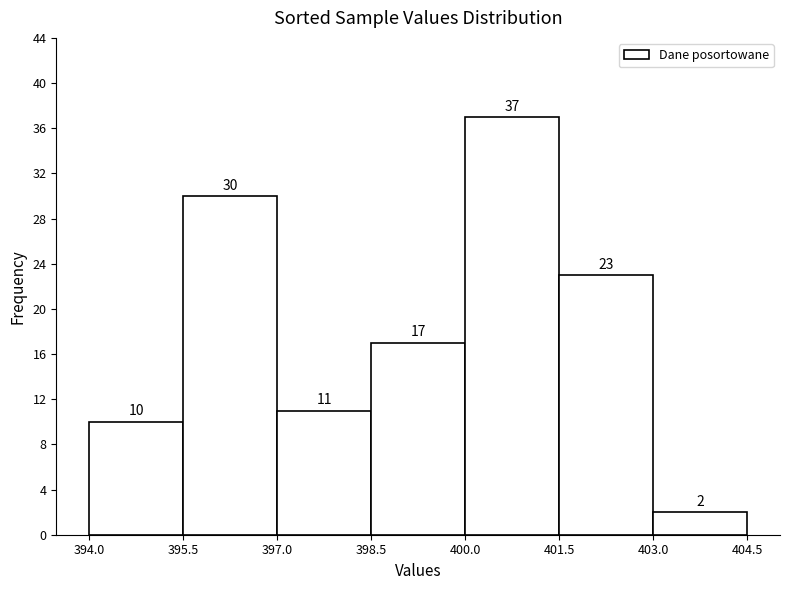

What is the height of the bar covering 401.5 to 403.0 on the x-axis?

23